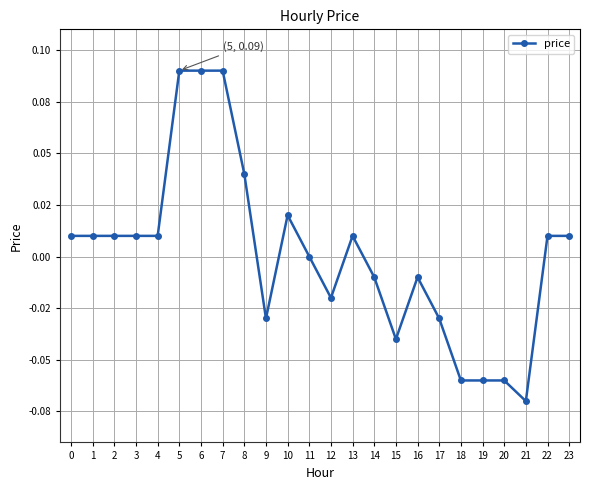

What is the smallest value displayed?

-0.1